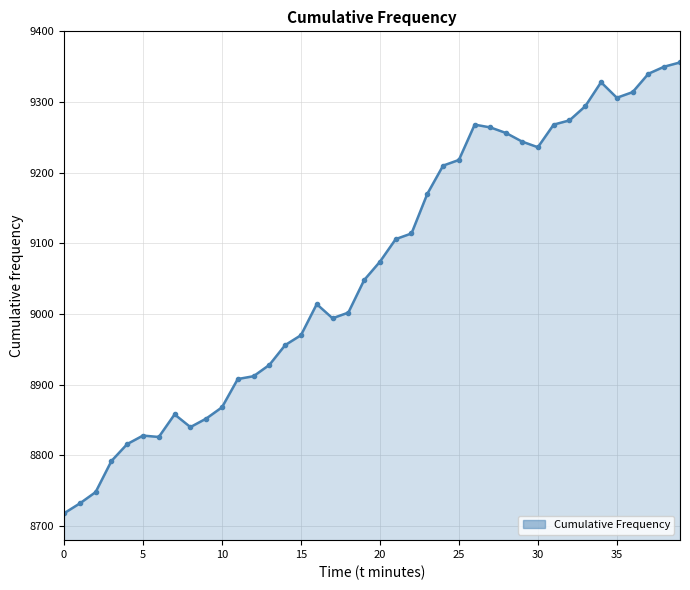

How many lines are shown in the chart?

1